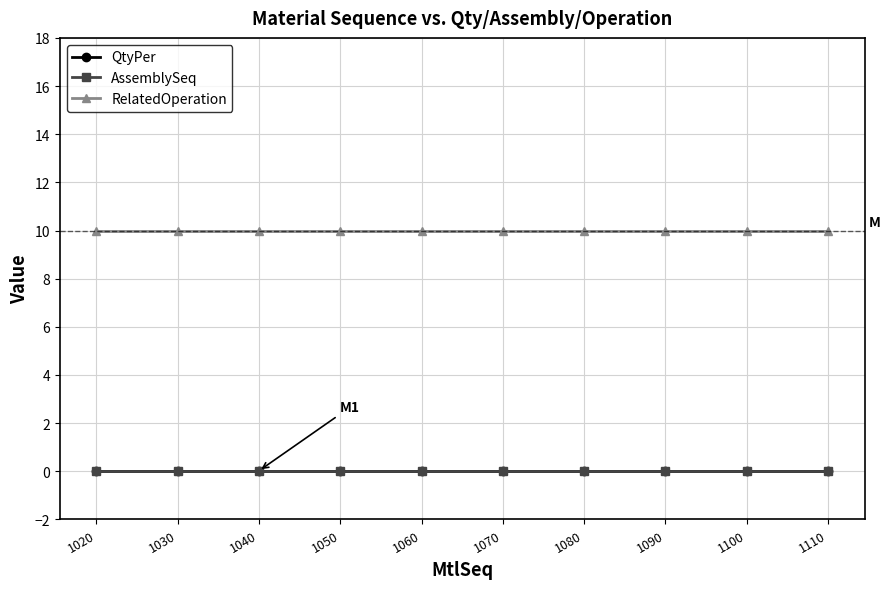

True or false: AssemblySeq has a value of 0.0 at 1070.

True